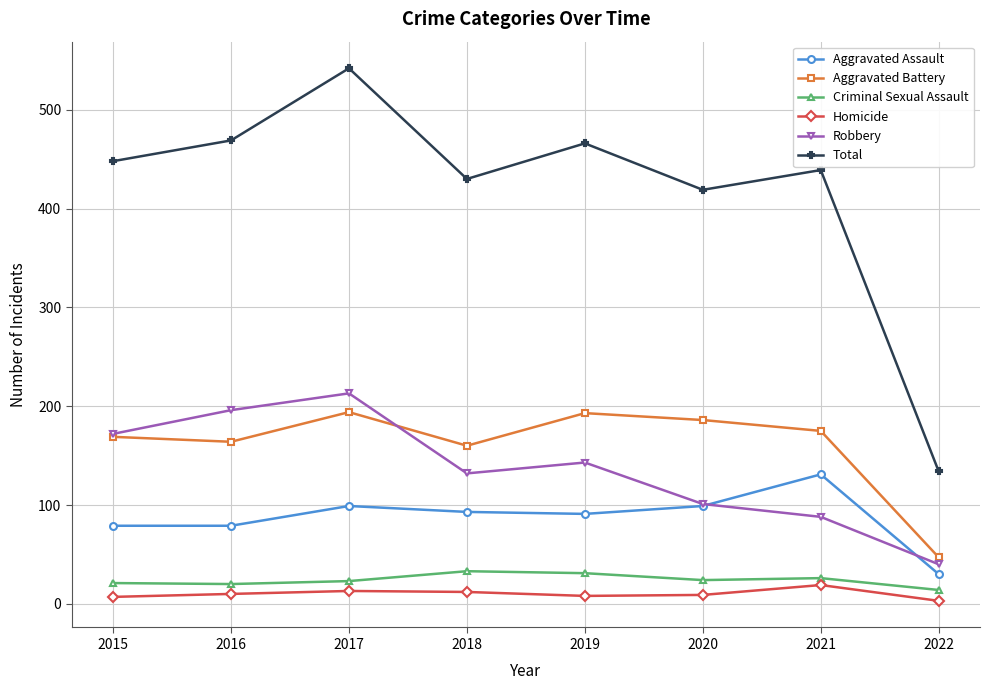

True or false: Robbery has more than 0 interior local peaks.

True